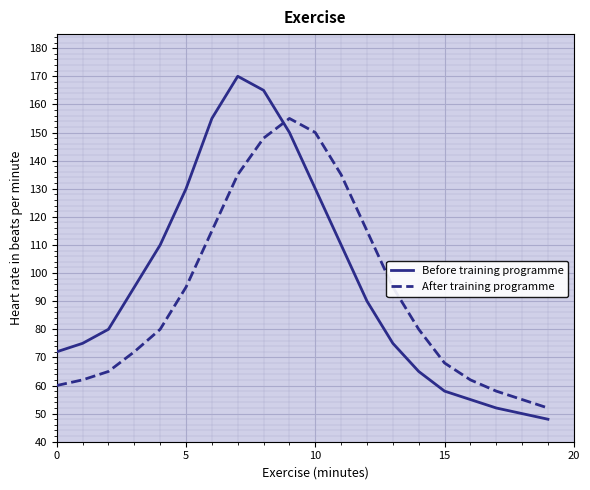

What is the difference between the maximum and minimum values in the After training programme series?

103